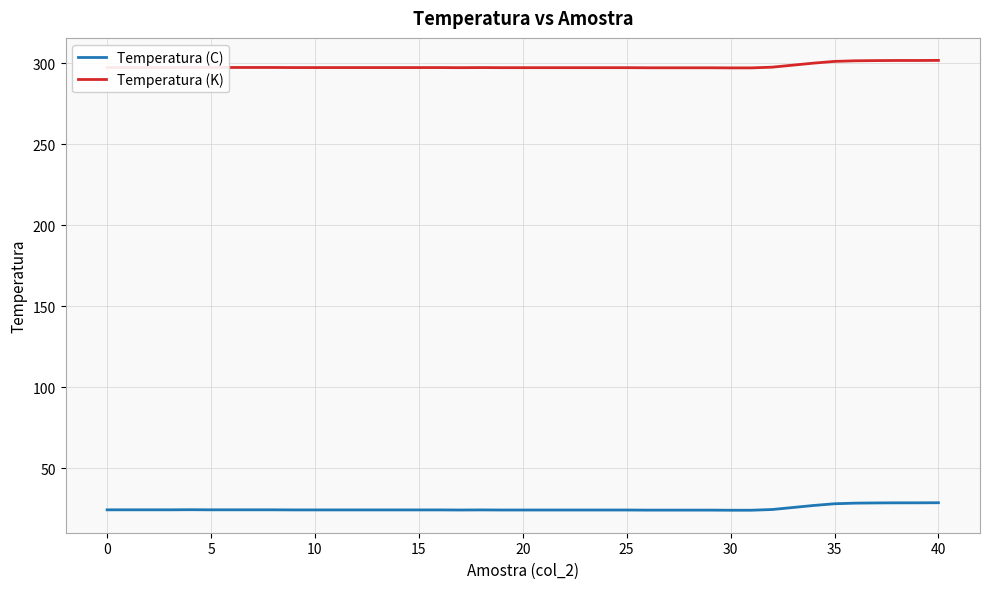

True or false: Temperatura (C) and Temperatura (K) intersect in this chart.

False